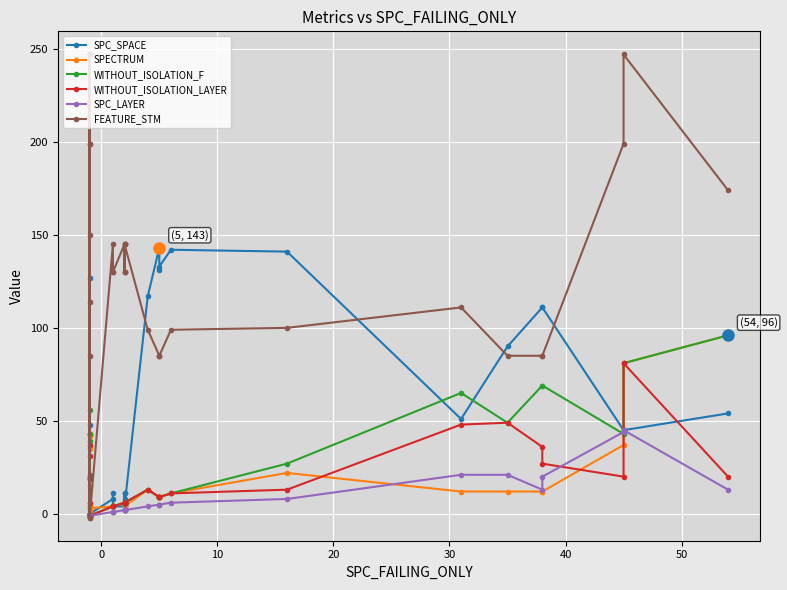

Reading left to right, extract all data points from this chart.

SPC_SPACE: 0	0	0	0	0	0	0	0	0	48	0	127	0	8	11	4	4	11	4	11	8	7	4	117	143	131	133	142	141	51	90	111	111	45	45	54
SPECTRUM: 43	19	43	15	36	4	6	3	2	42	4	35	3	4	4	4	6	4	6	6	6	6	4	13	9	9	9	11	22	12	12	12	12	37	81	96
WITHOUT_ISOLATION_F: 43	19	43	-1	-1	-1	21	-1	-1	56	-1	39	-1	4	4	4	6	6	6	6	6	6	6	13	9	9	9	11	27	65	49	69	69	43	81	96
WITHOUT_ISOLATION_LAYER: 20	19	20	-1	-1	-1	6	-1	-1	31	-1	37	-1	4	4	4	6	6	6	6	6	6	6	13	9	9	9	11	13	48	49	36	27	20	81	20
SPC_LAYER: -1	-1	-1	-1	-1	-1	-1	-1	-1	-1	-1	-1	-1	1	1	1	2	2	2	2	2	2	2	4	5	5	5	6	8	21	21	13	20	44	45	13
FEATURE_STM: 199	247	199	247	247	247	150	-2	247	114	247	85	-2	145	130	130	145	130	130	130	145	145	145	99	85	85	85	99	100	111	85	85	85	199	247	174